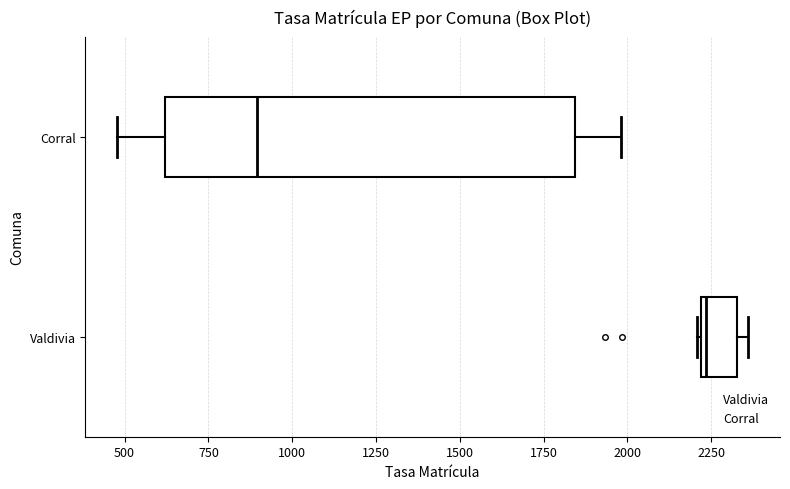

Where is the right edge of the box for Valdivia on the x-axis? The values are not printed on the chart, so give them approximately, as read against the axis.

2350